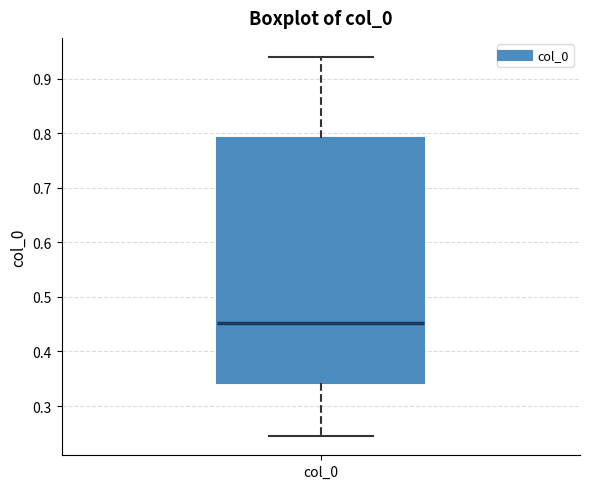

Read this box plot against the y-axis: the position of the median line, the range covered by the box, and the ends of both whiskers. The values are not printed on the chart, so give them approximately, as read against the axis.

median 0.45, box 0.34 to 0.79, whiskers 0.24 to 0.94